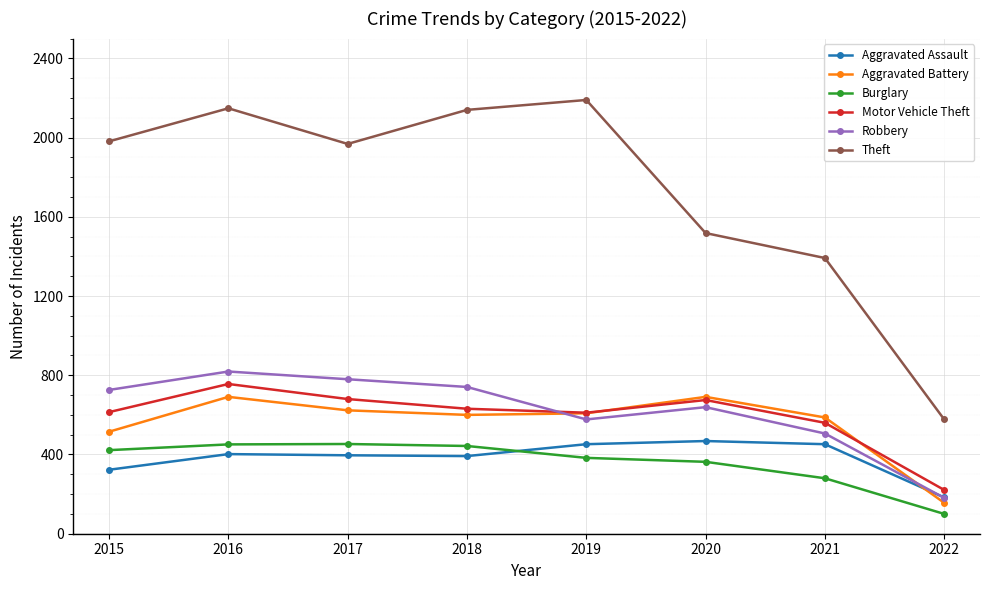

What is the difference between the maximum and minimum values in the Motor Vehicle Theft series?

535